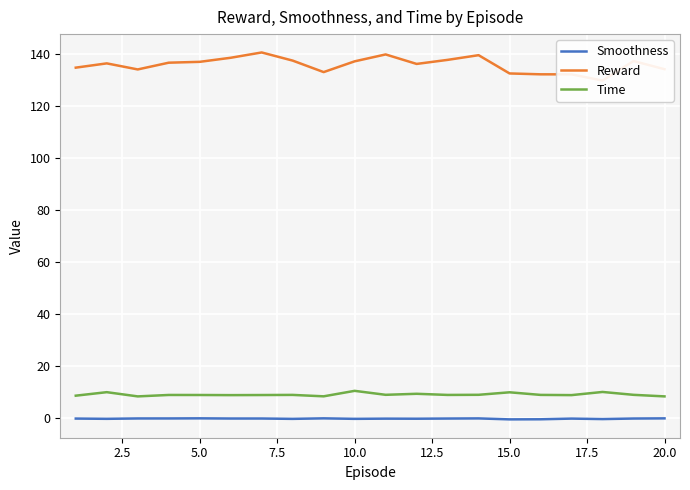

What is the minimum value for Time?

8.3